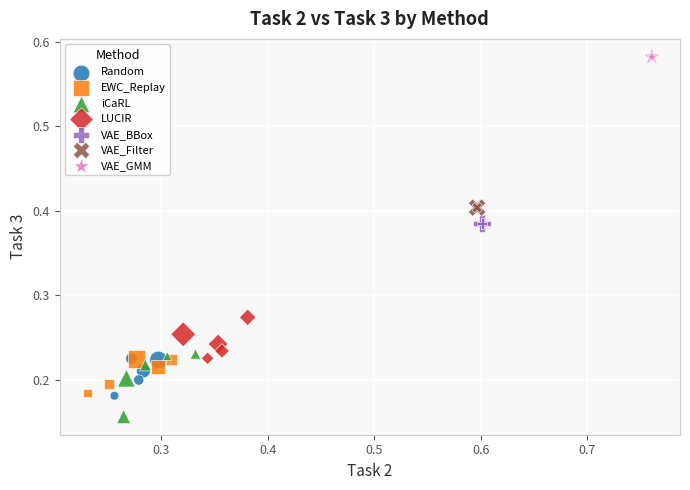

What are all the series names shown in the legend?

Random, EWC_Replay, iCaRL, LUCIR, VAE_BBox, VAE_Filter, VAE_GMM